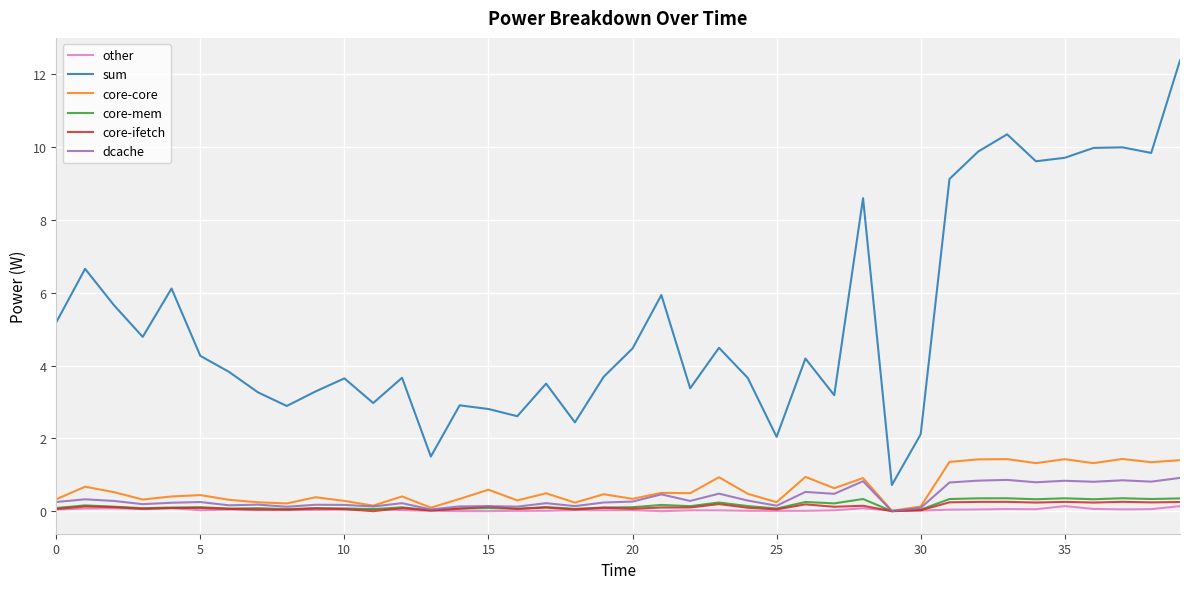

Which series has the largest range (max minus min)?

sum